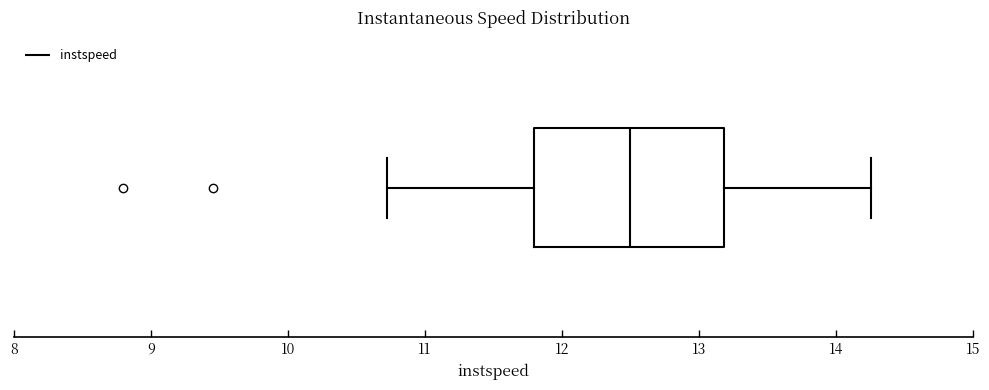

Transcribe this box plot: give where the median line is, the range the box spans, and where the two whiskers end, as read against the x-axis. The values are not printed on the chart, so give them approximately, as read against the axis.

median 12.5, box 11.8 to 13.2, whiskers 10.7 to 14.3